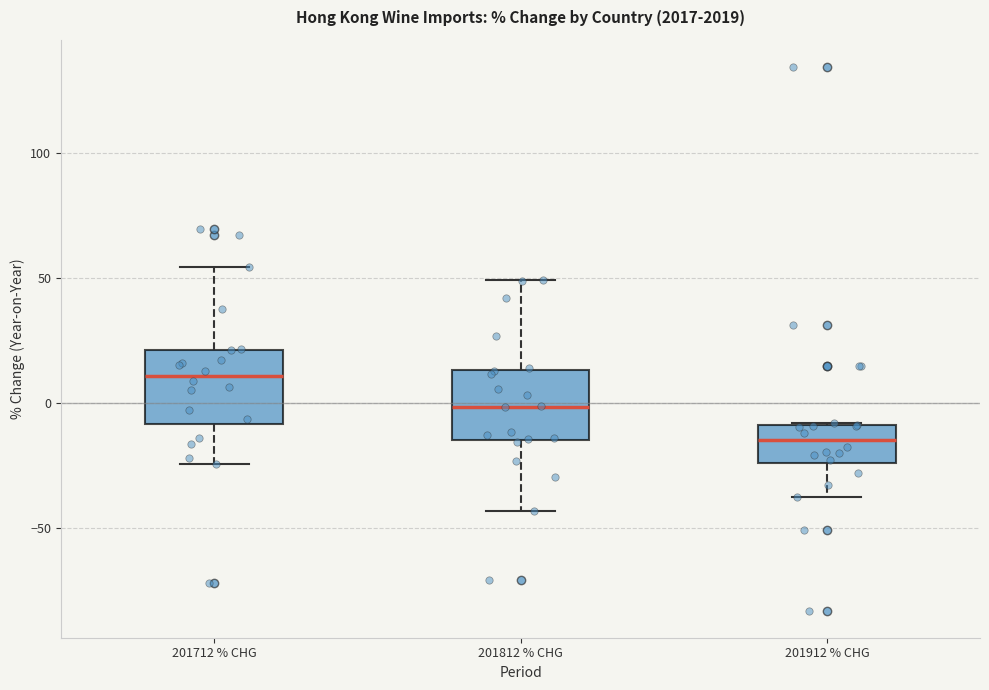

Reading left to right, read every box against the y-axis: the position of its median line, the range the box covers, and the ends of its whiskers. The values are not printed on the chart, so give them approximately, as read against the axis.

201712 % CHG: median 10, box -10 to 20, whiskers -25 to 55
201812 % CHG: median 0, box -15 to 15, whiskers -45 to 50
201912 % CHG: median -15, box -25 to -10, whiskers -35 to -10